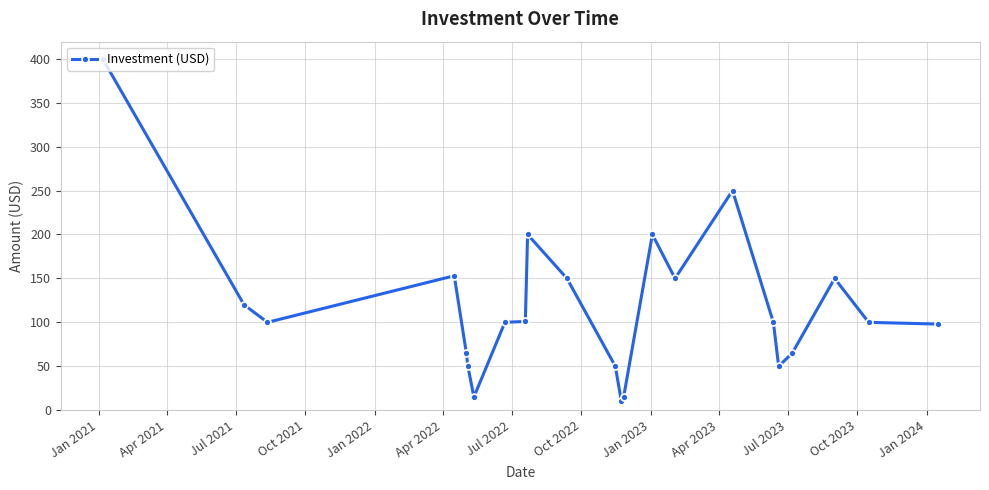

What is the difference between the maximum and minimum values?

390